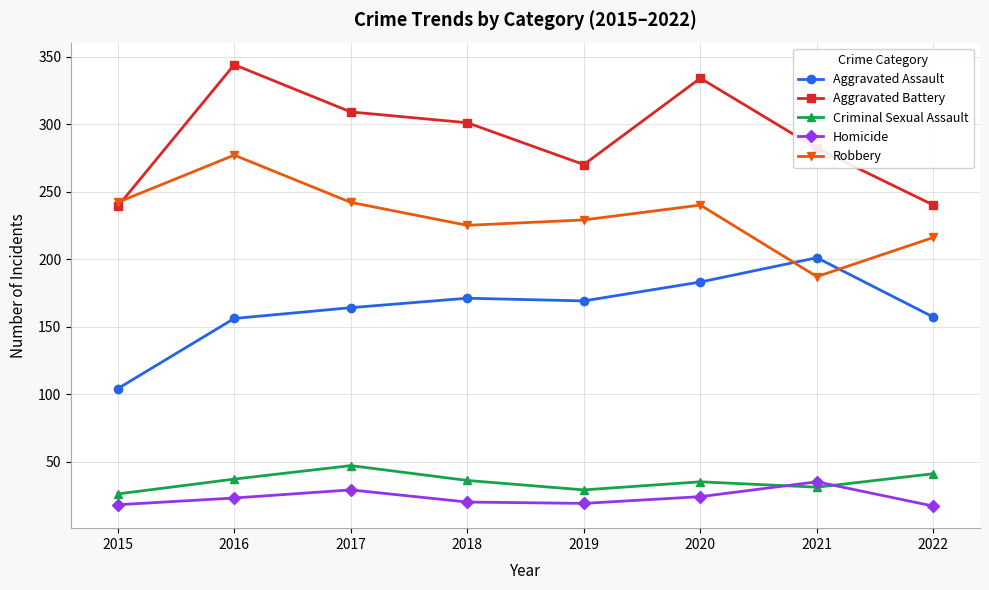

True or false: Aggravated Assault and Criminal Sexual Assault cross at least once.

False